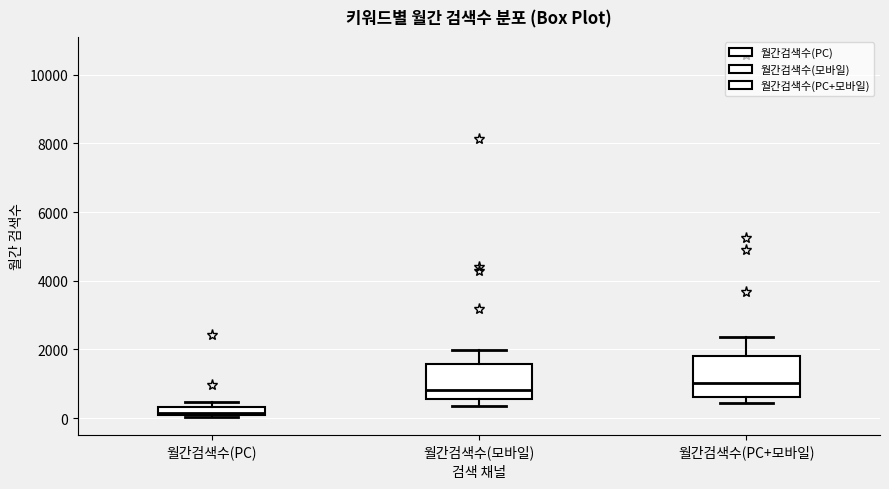

Where does the upper whisker of the box for 월간검색수(PC+모바일) end on the y-axis? The values are not printed on the chart, so give them approximately, as read against the axis.

2400